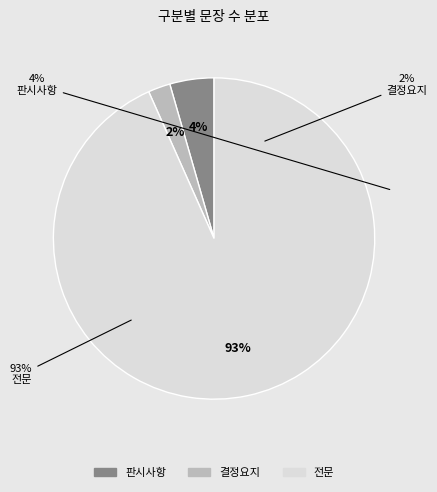

The 전문 slice represents 99% of the pie. True or false?

False